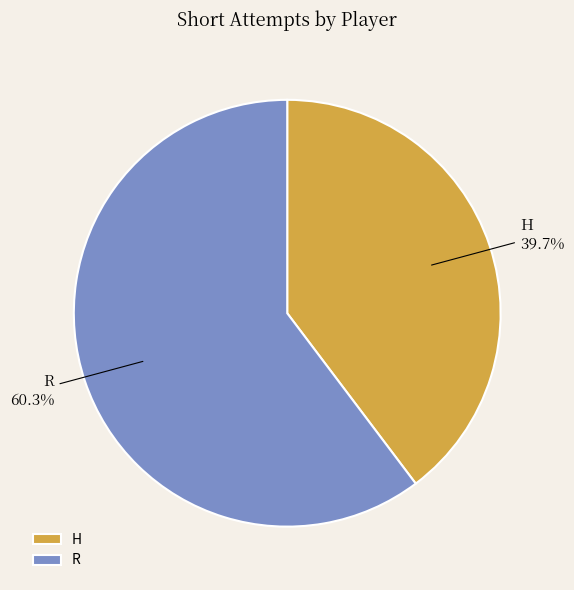

Which slice is the largest?

R